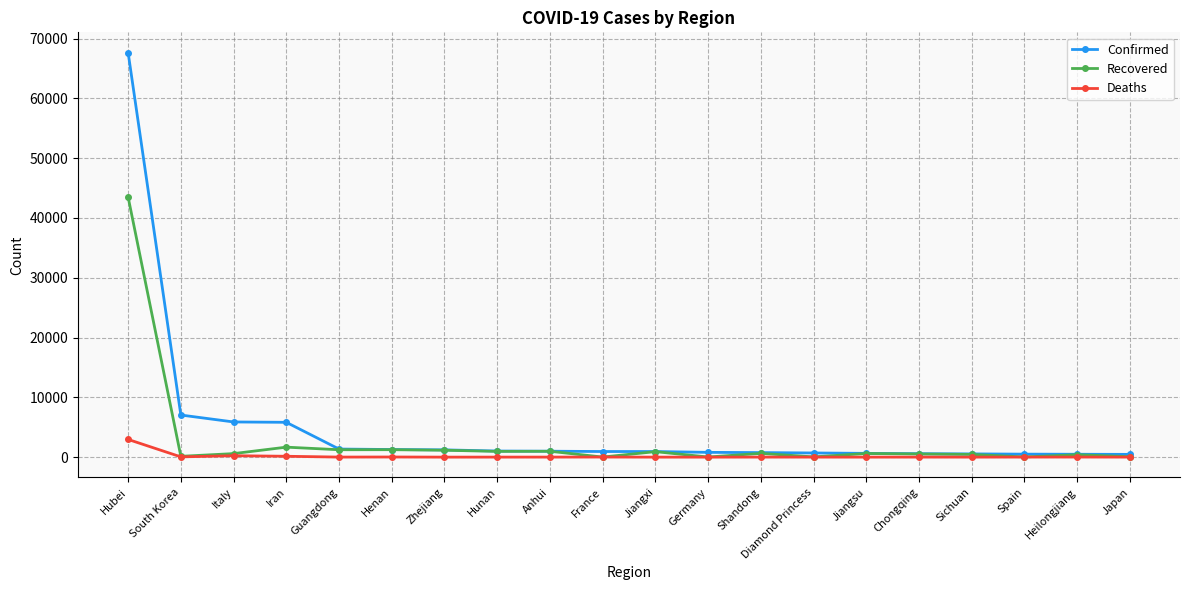

What is the sum of all Recovered values?

55175